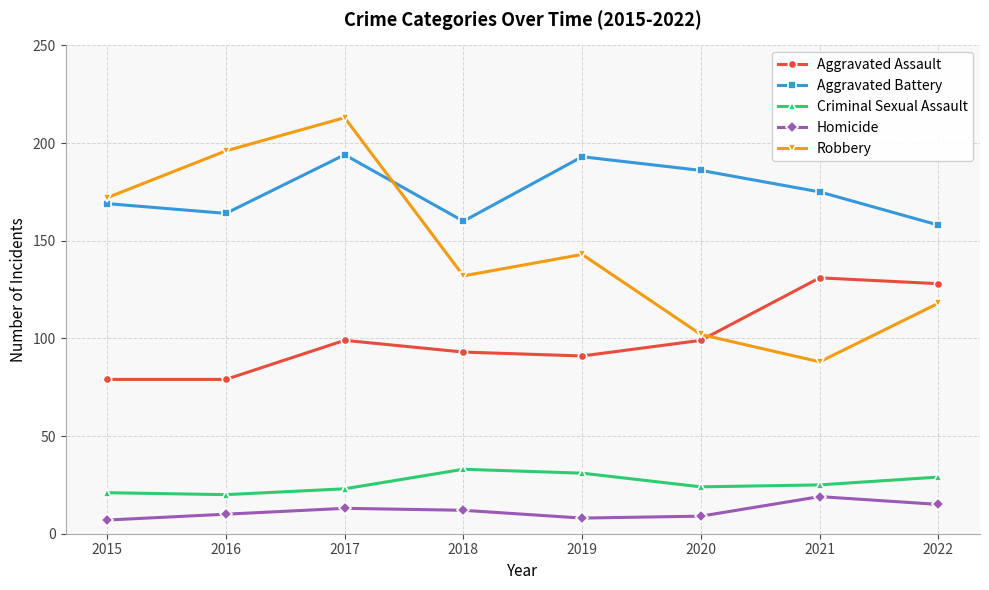

What is the average value of the Aggravated Assault series?

100